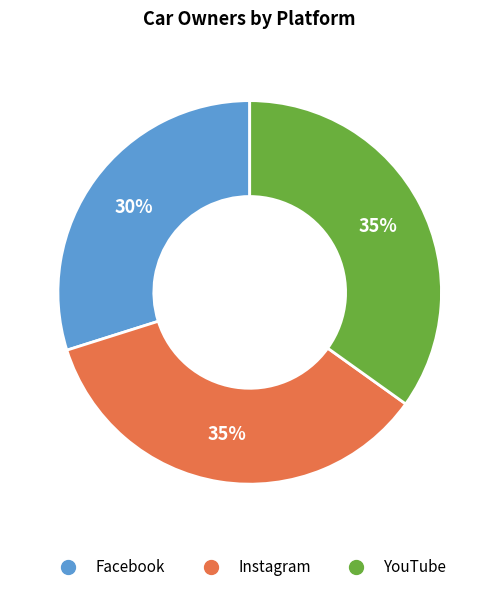

Does YouTube represent more than half of the total?

No